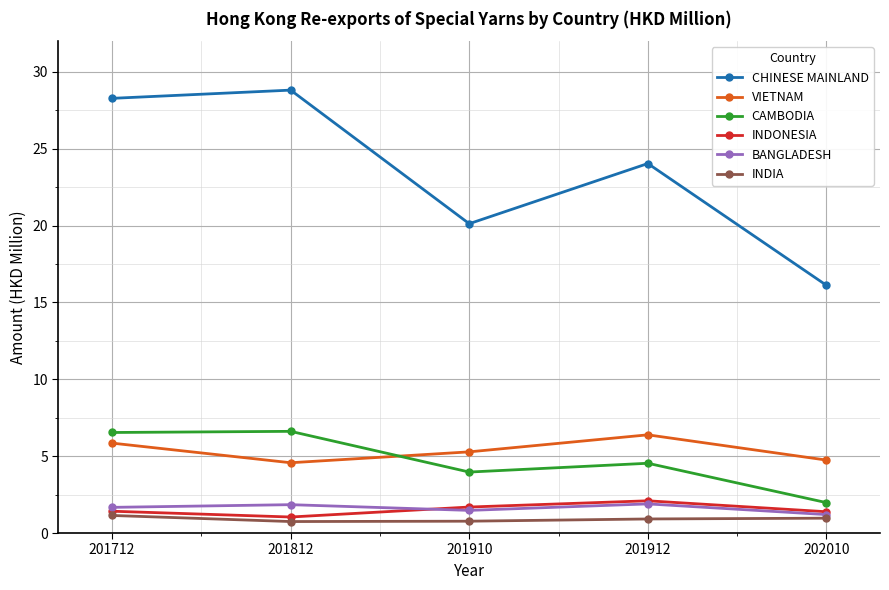

Is the value of BANGLADESH at 202010 greater than the value of CHINESE MAINLAND at 201912?

No